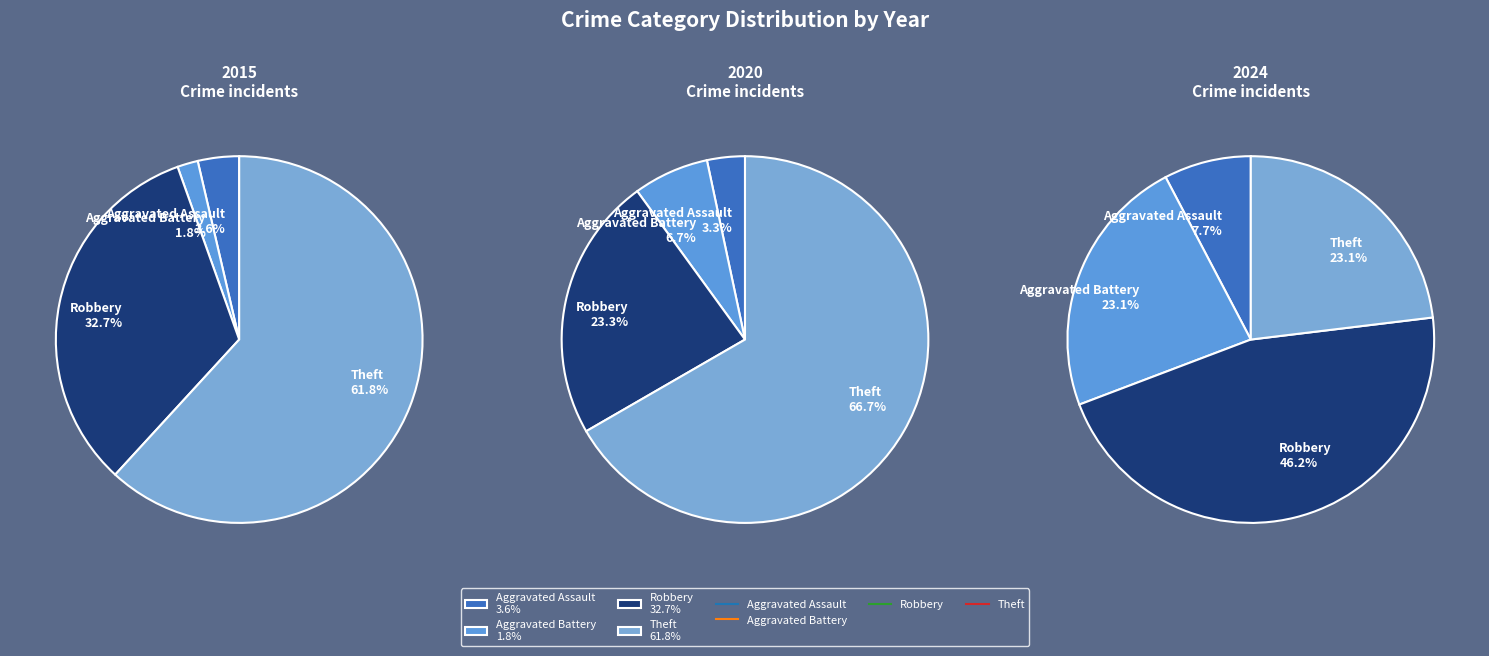

Is it true that Criminal Sexual Assault is 1% of the pie?

False